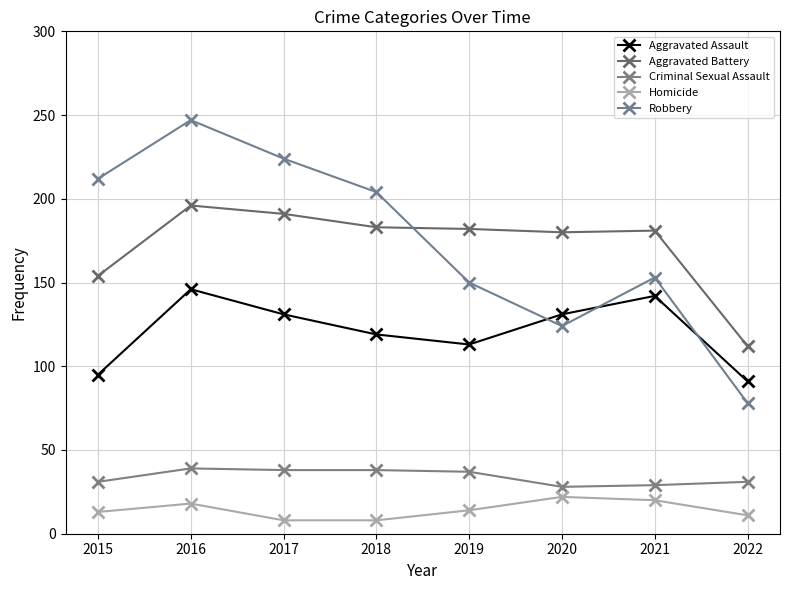

The Criminal Sexual Assault series shows 31 at 2015. True or false?

True